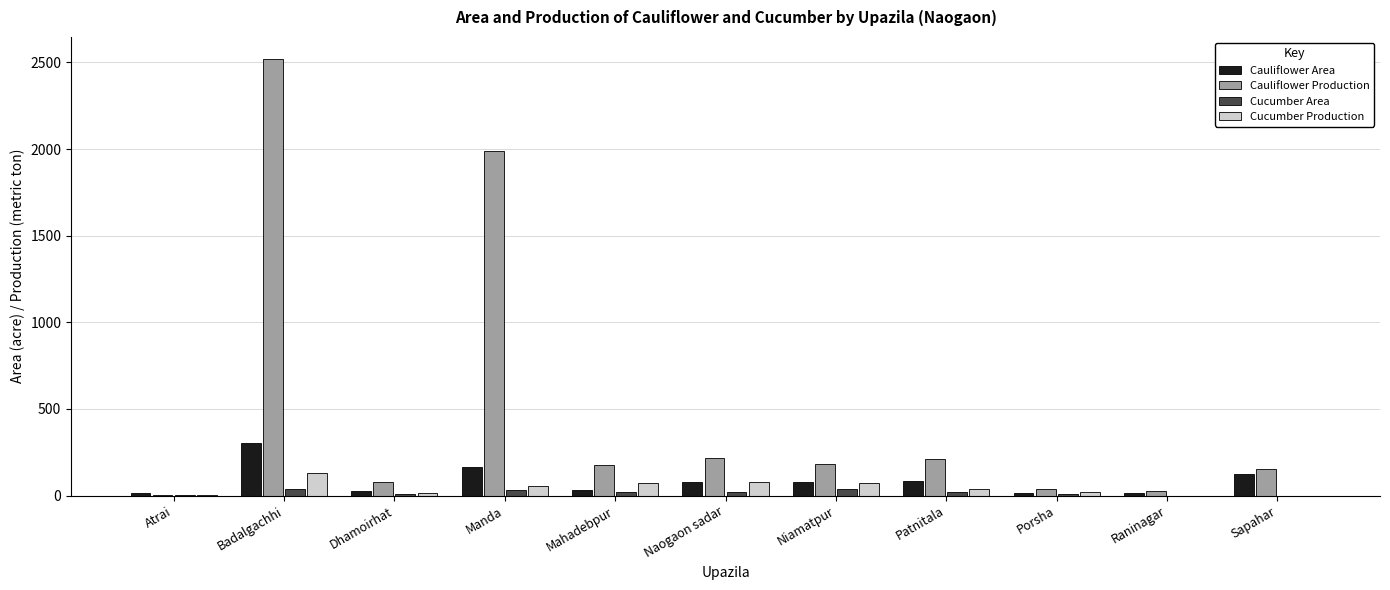

What is the sum of the Cucumber Production values at Raninagar and Porsha?

23